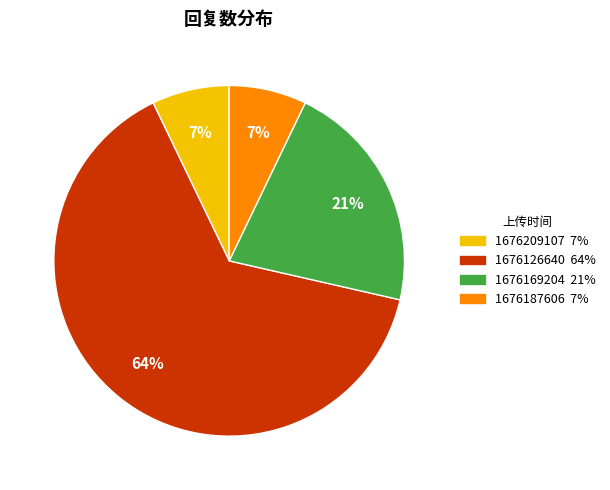

To the nearest percent, what is the average slice percentage?

25%